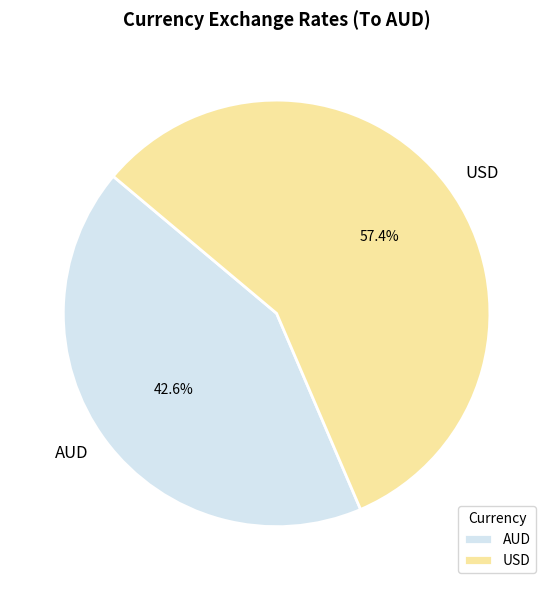

Which category has the biggest portion of the pie?

USD